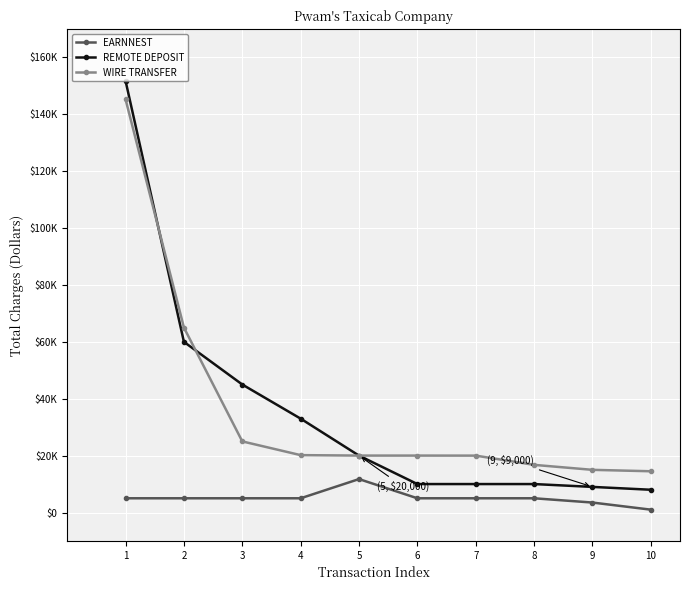

Is this an area chart (filled region under the line)?

No